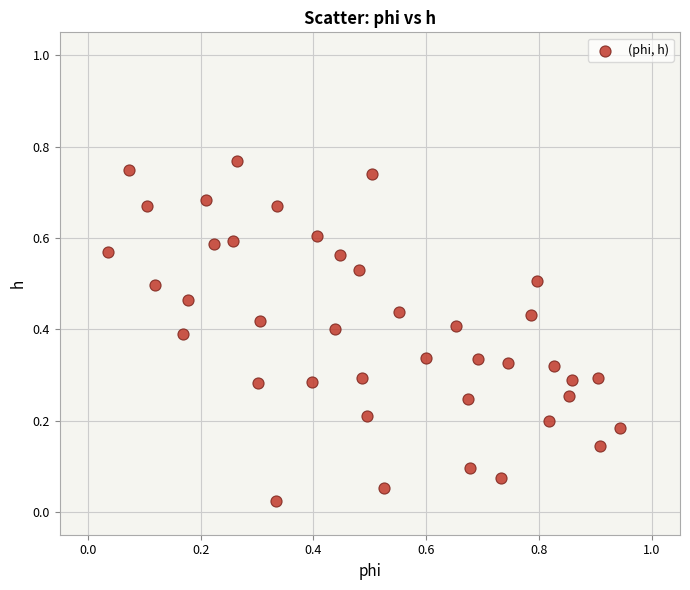

What is the range of X values (max minus min)?

0.9